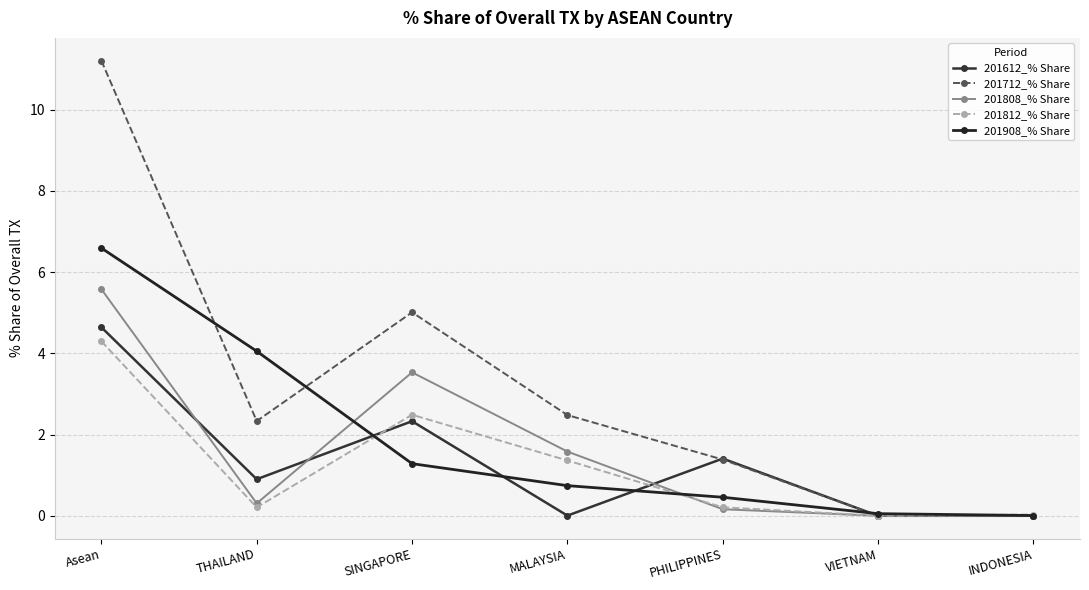

Is the value of 201812_% Share at SINGAPORE greater than the value of 201712_% Share at INDONESIA?

Yes